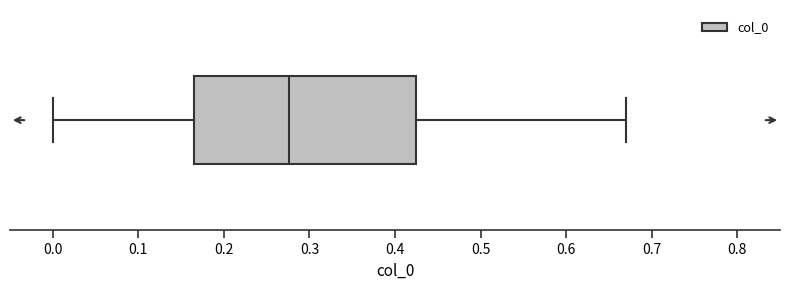

Transcribe this box plot: give where the median line is, the range the box spans, and where the two whiskers end, as read against the x-axis. The values are not printed on the chart, so give them approximately, as read against the axis.

median 0.28, box 0.16 to 0.43, whiskers 0.00 to 0.67